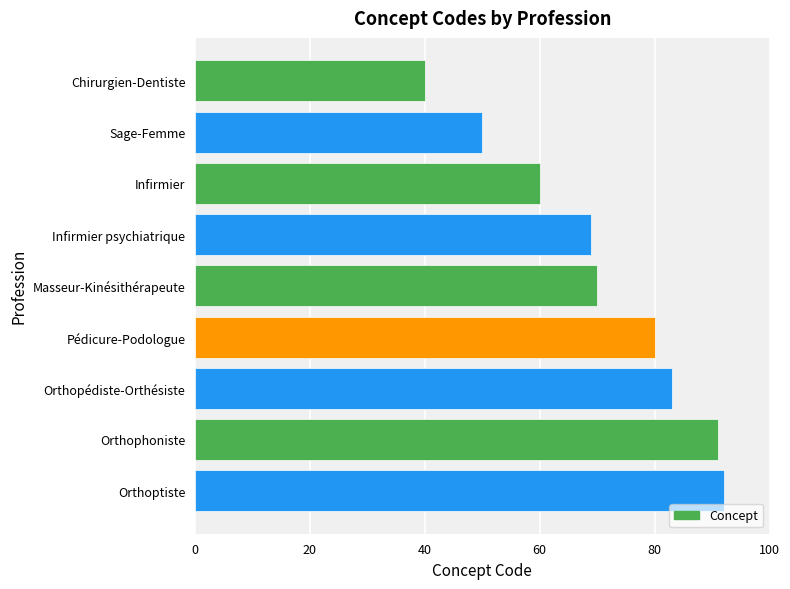

The value at Orthoptiste is 55. True or false?

False